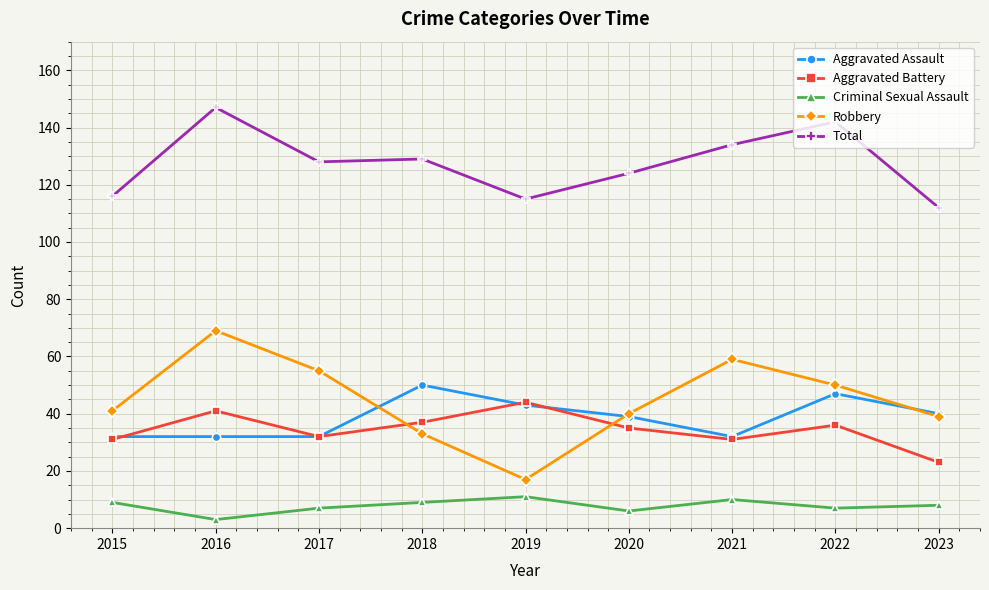

True or false: Aggravated Assault has more than 0 interior local peaks.

True